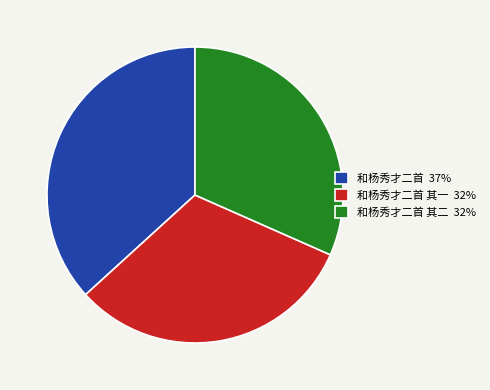

Is it true that 和杨秀才二首 其一 32% is 32% of the pie?

True